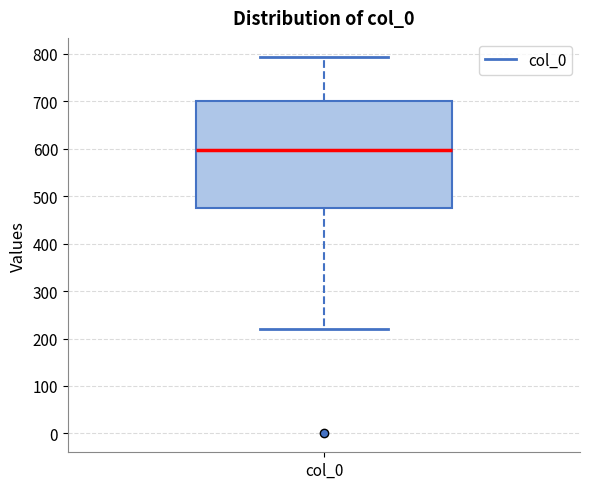

Transcribe this box plot: give where the median line is, the range the box spans, and where the two whiskers end, as read against the y-axis. The values are not printed on the chart, so give them approximately, as read against the axis.

median 600, box 480 to 700, whiskers 220 to 790